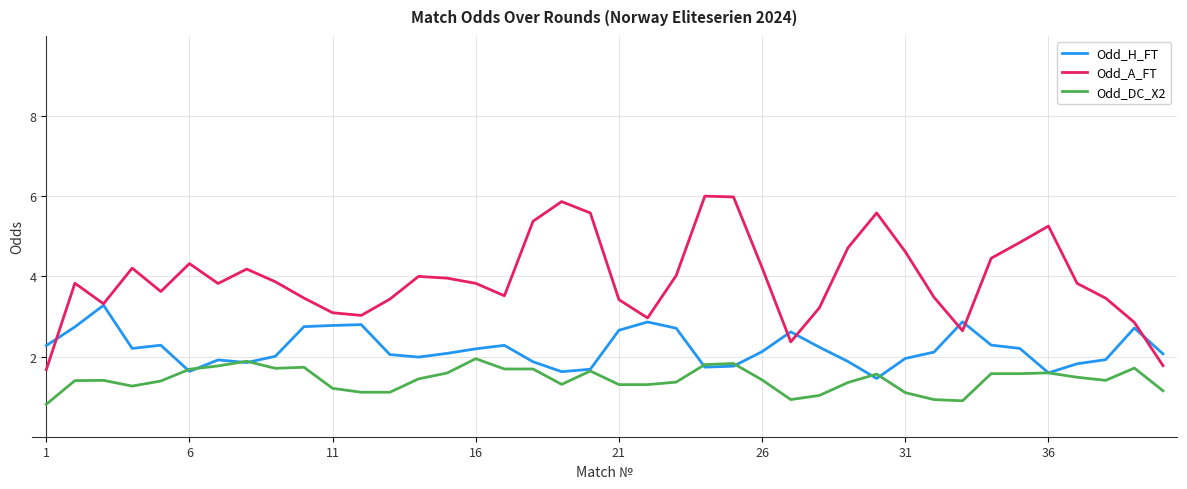

What is the smallest value displayed?

0.8